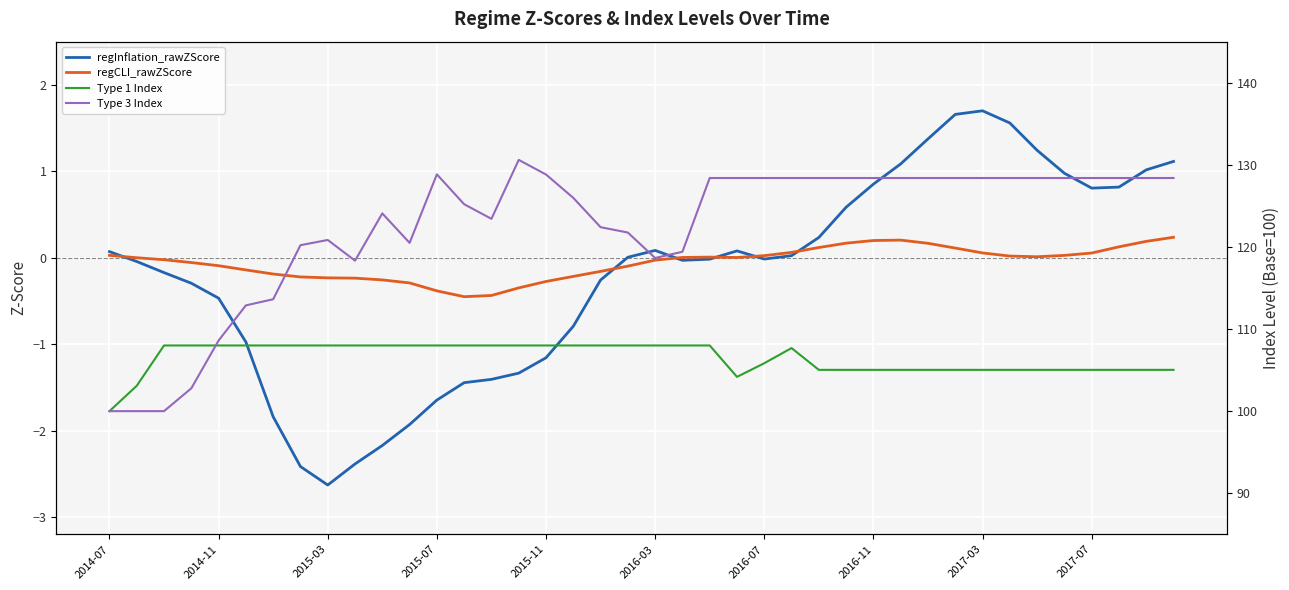

The value of Type 1 Index at 2015-11 is 22.4. True or false?

False